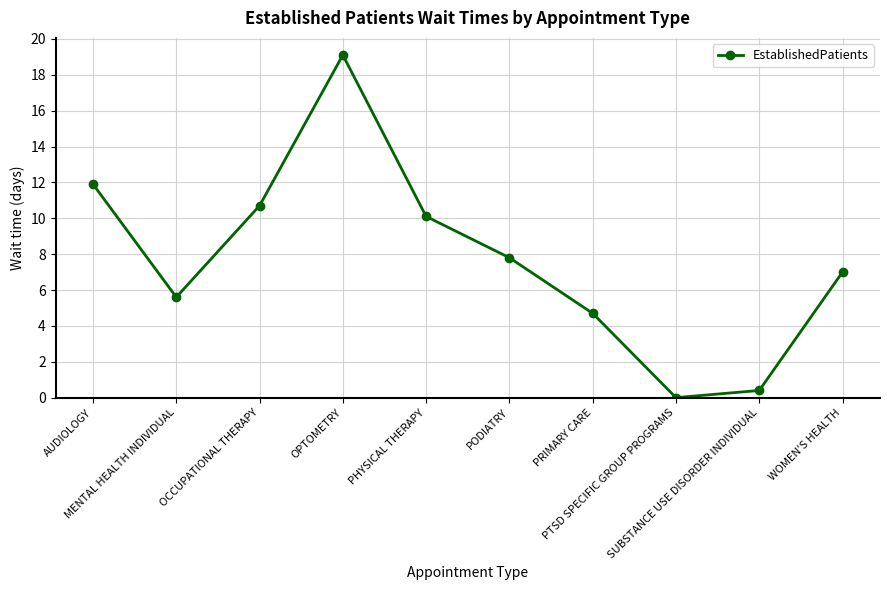

How many distinct data groups are displayed?

1